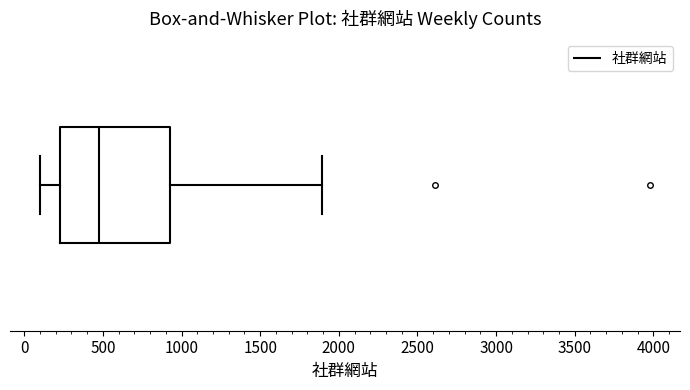

Where does the median line of the box sit on the x-axis? The values are not printed on the chart, so give them approximately, as read against the axis.

450